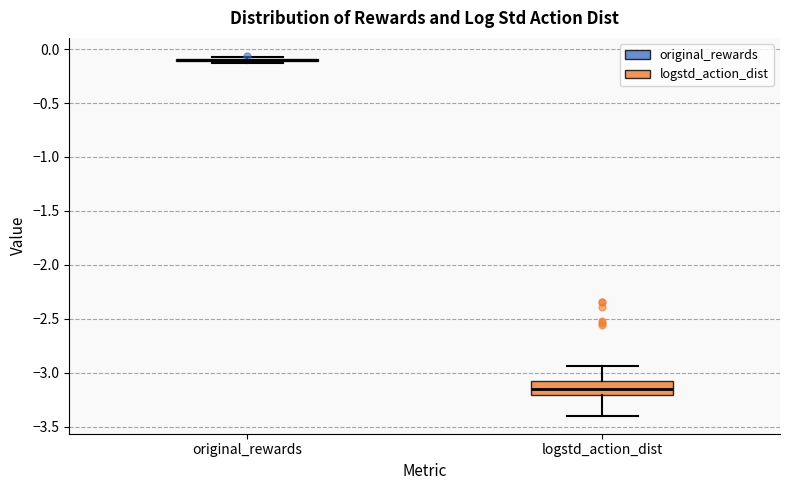

Which box is the tallest, from its lower edge to its upper edge?

logstd_action_dist